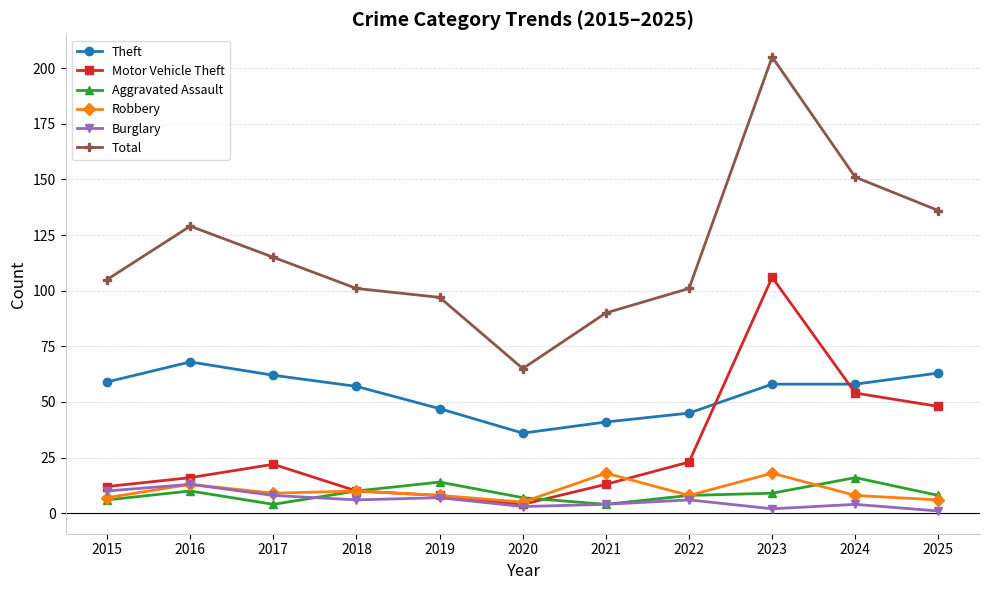

What is the value of the Motor Vehicle Theft point at the 6th from the left?

4